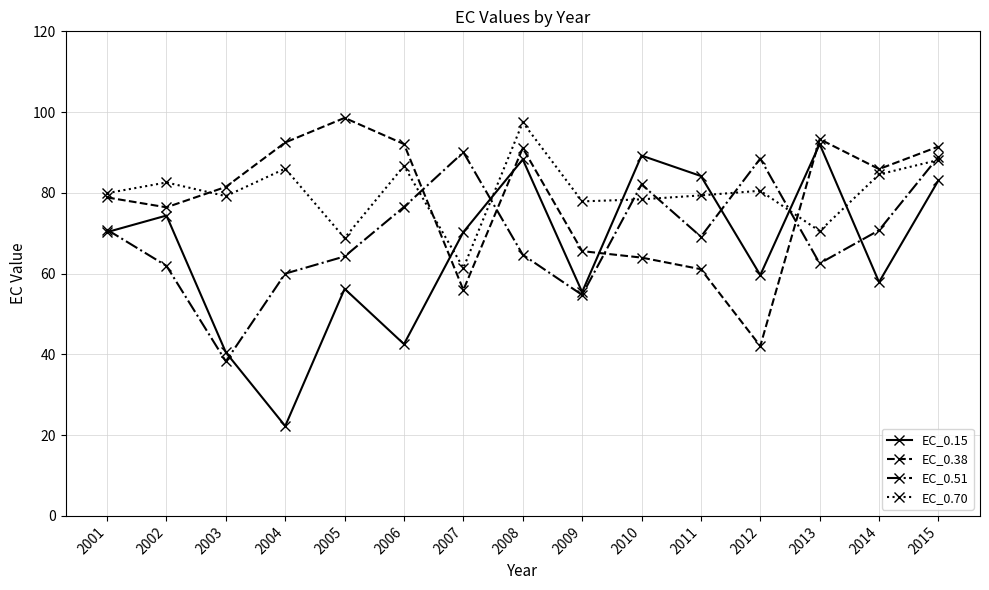

At which label does EC_0.51 reach its minimum?

2003